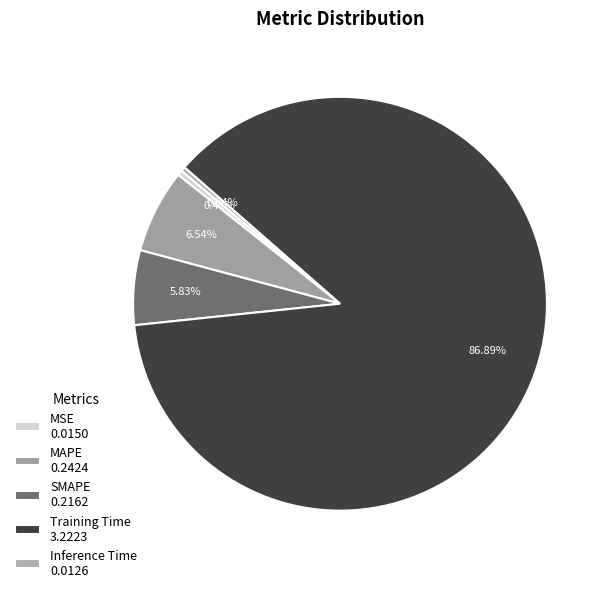

Count the number of slices in the pie.

5